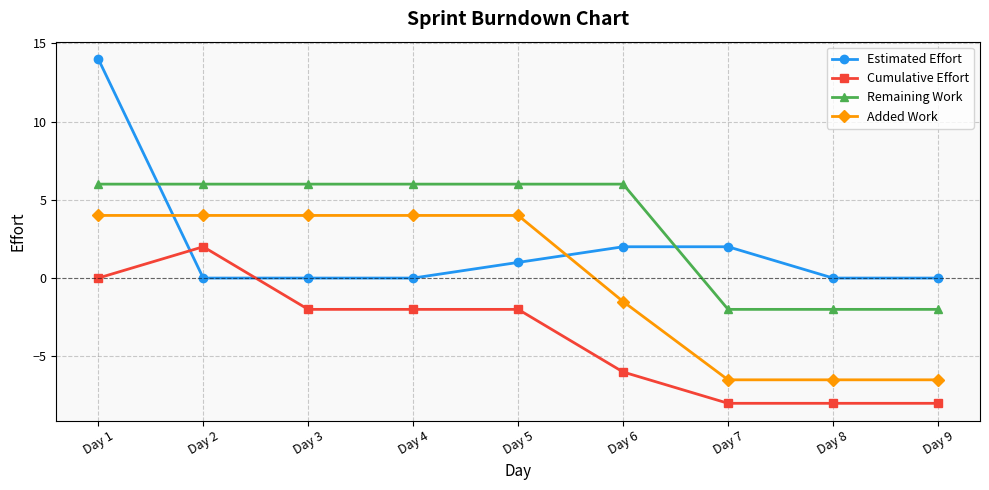

At which category does the chart reach its peak across all series?

Day 1